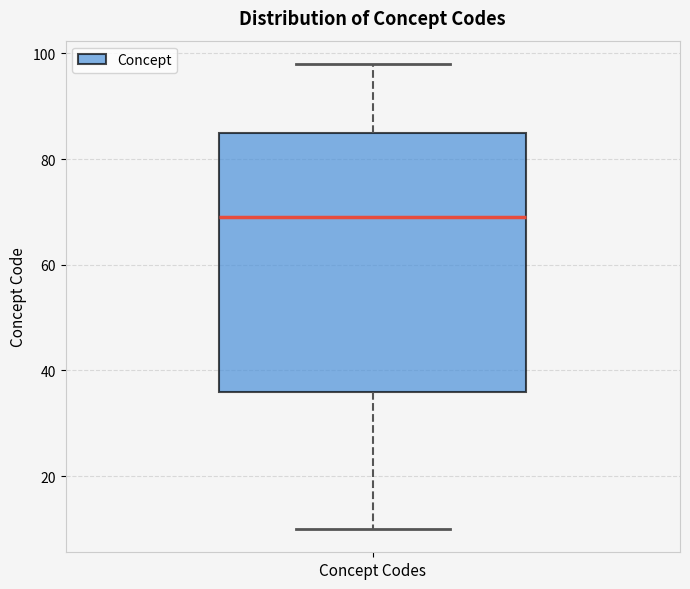

Where does the median line of the box for Concept Codes sit on the y-axis? The values are not printed on the chart, so give them approximately, as read against the axis.

70